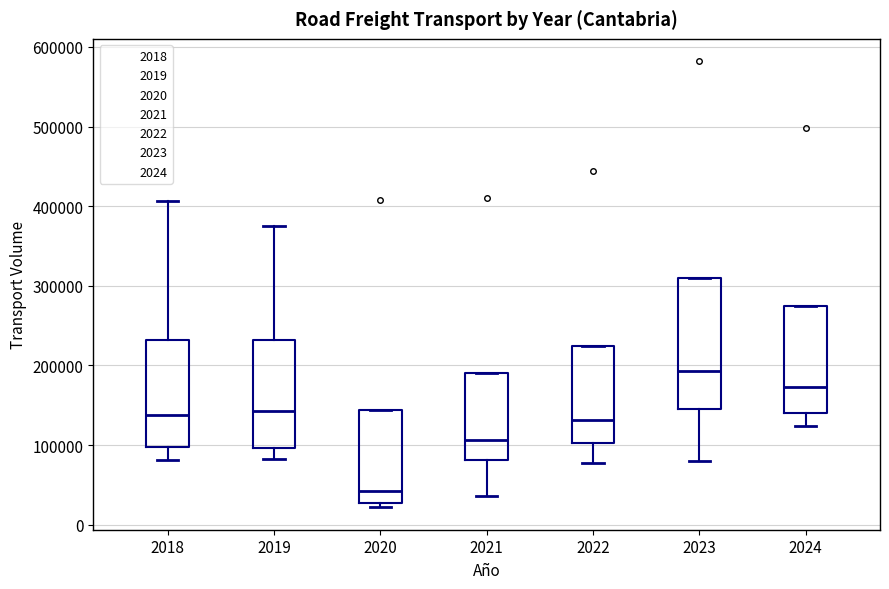

Which box's median line is the highest?

2023